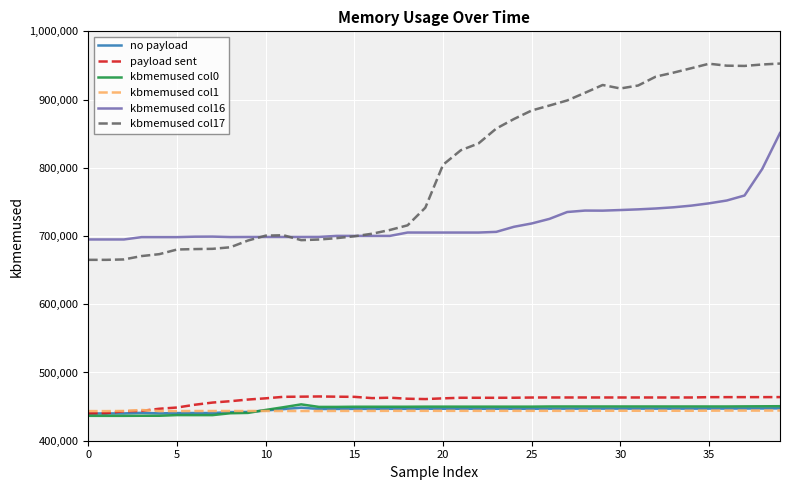

Which series has the widest spread of values?

kbmemused col17